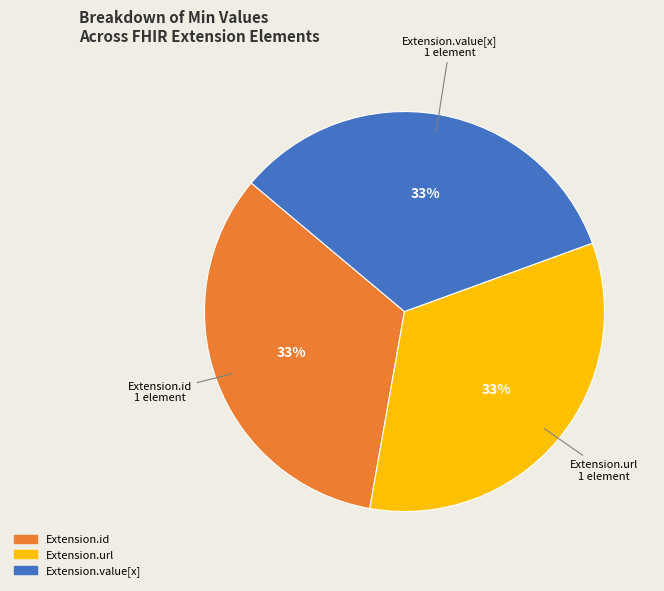

Is there a majority slice in this chart?

No